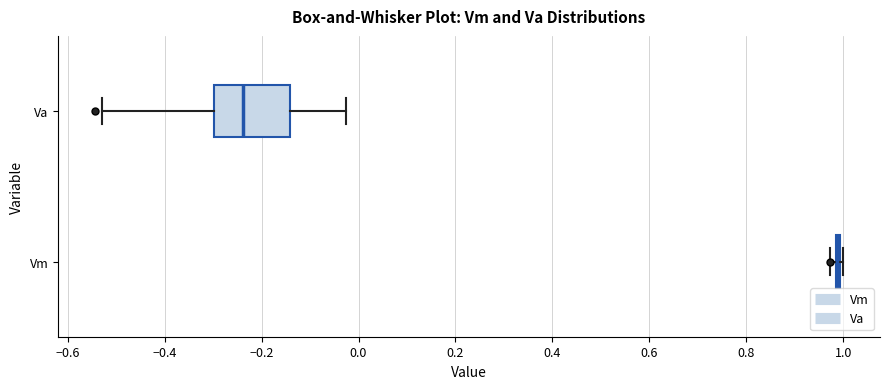

Comparing the boxes themselves (not the whiskers), which one is the widest?

Va